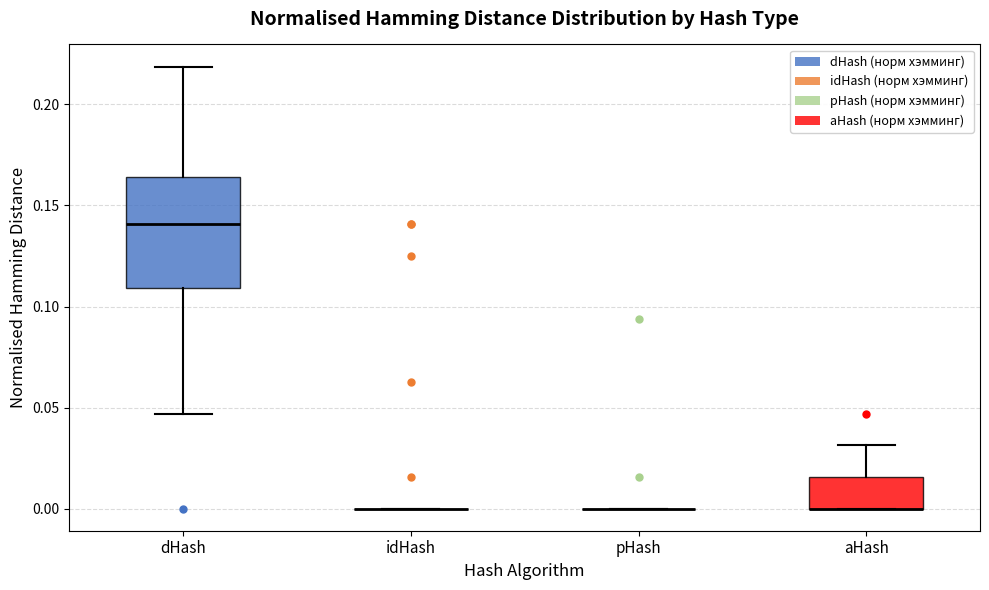

Reading left to right, read every box against the y-axis: the position of its median line, the range the box covers, and the ends of its whiskers. The values are not printed on the chart, so give them approximately, as read against the axis.

dHash: median 0.140, box 0.110 to 0.165, whiskers 0.045 to 0.220
idHash: box collapsed to a line at 0.000, whiskers 0.000 to 0.000
pHash: box collapsed to a line at 0.000, whiskers 0.000 to 0.000
aHash: median 0.000 (drawn on the box's lower edge), box 0.000 to 0.015, whiskers 0.000 to 0.030